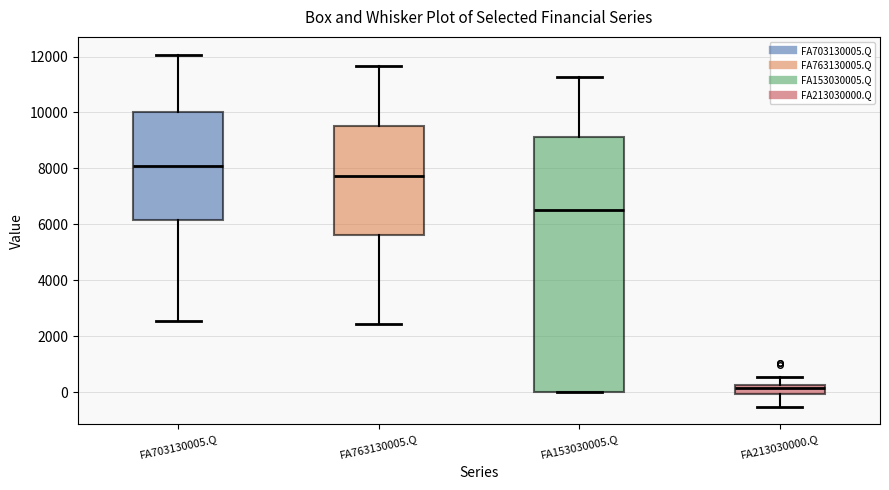

Which box's median line is the lowest?

FA213030000.Q